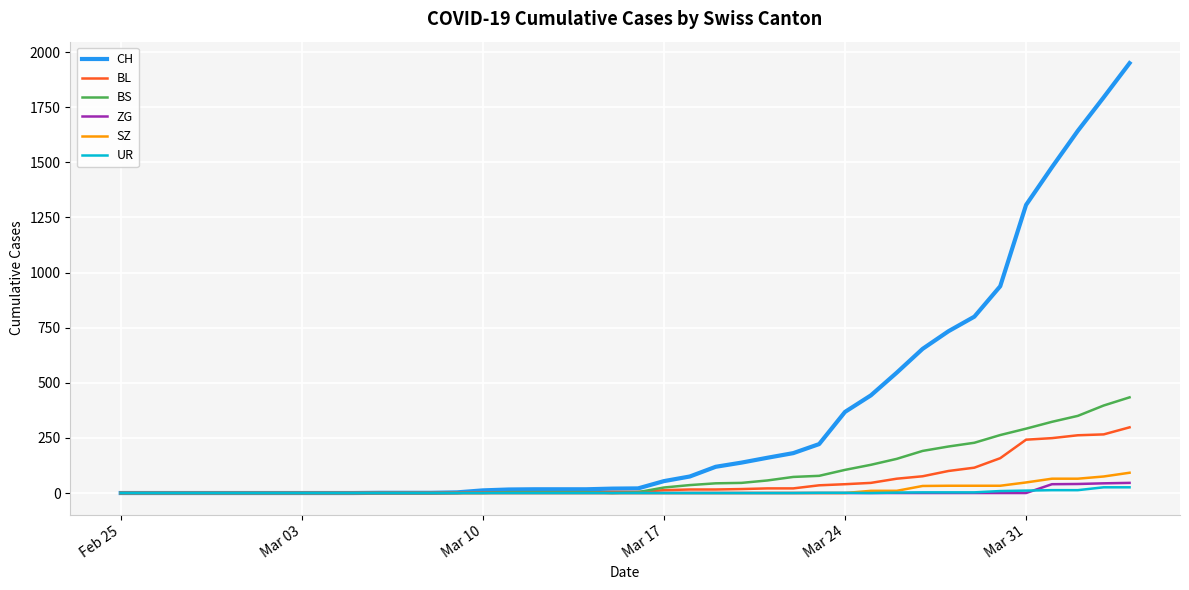

How many categories are shown in the chart?

40